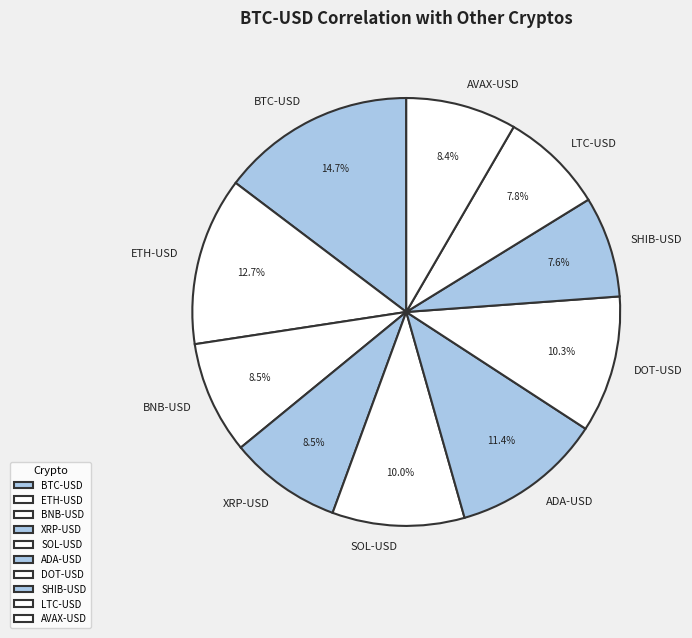

Is the sum of LTC-USD and BNB-USD greater than half?

No